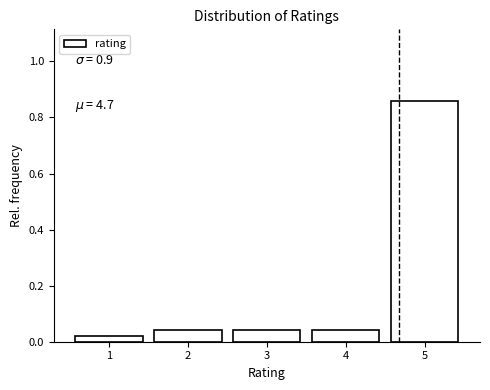

Over which range of the x-axis is the bar tallest?

4.5 to 5.5